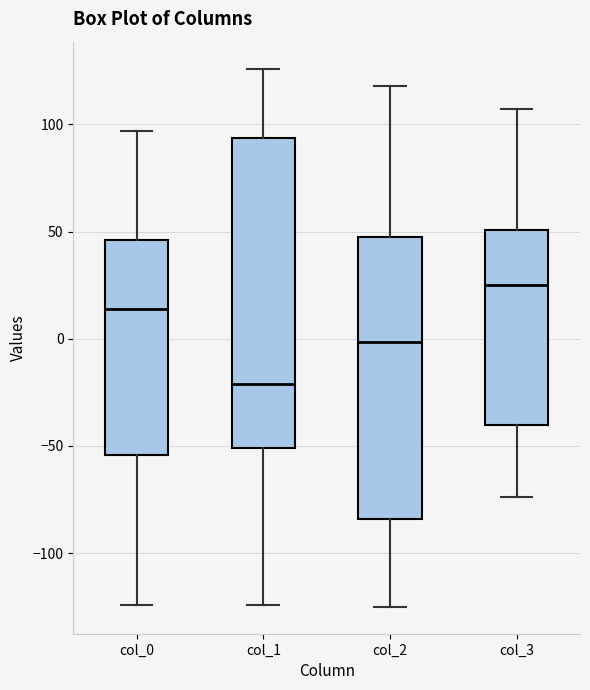

Reading left to right, read every box against the y-axis: the position of its median line, the range the box covers, and the ends of its whiskers. The values are not printed on the chart, so give them approximately, as read against the axis.

col_0: median 15, box -55 to 45, whiskers -125 to 95
col_1: median -20, box -50 to 95, whiskers -125 to 125
col_2: median 0, box -85 to 45, whiskers -125 to 120
col_3: median 25, box -40 to 50, whiskers -75 to 105